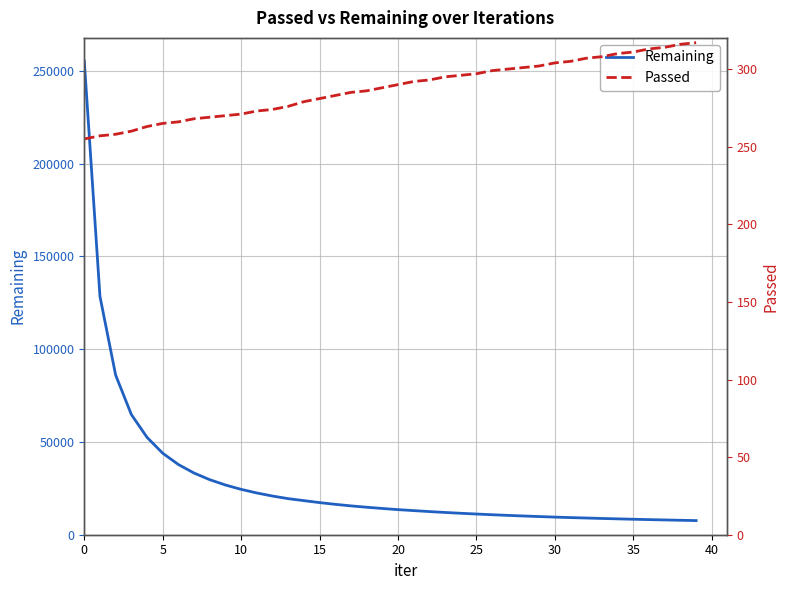

What are all the series names shown in the legend?

Remaining, Passed